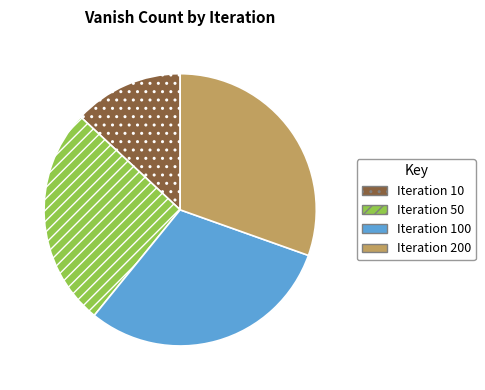

What is the ratio of the value at Iteration 100 to the value at Iteration 50?

1.2